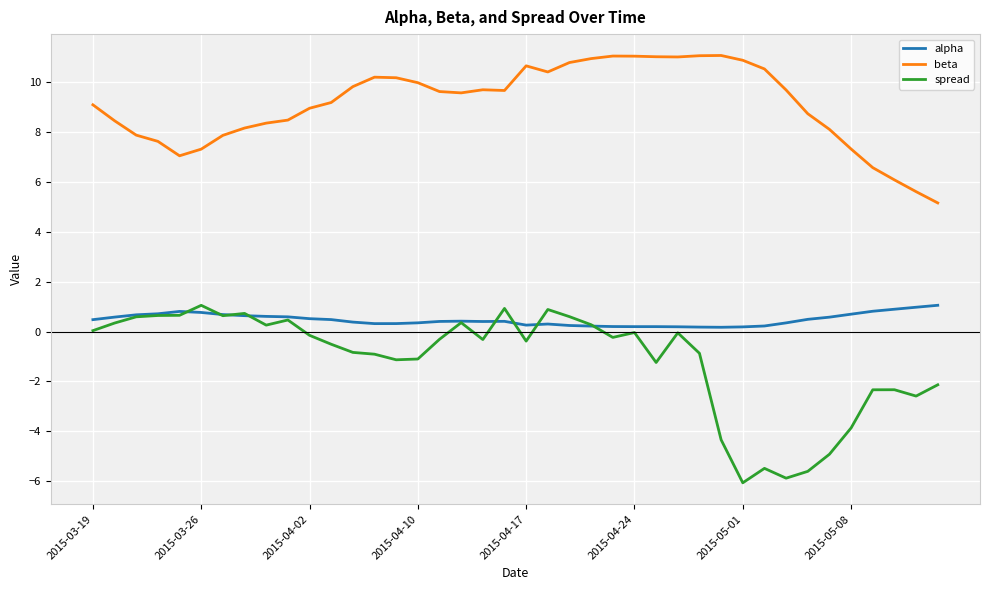

Which series has the largest total across all categories?

beta